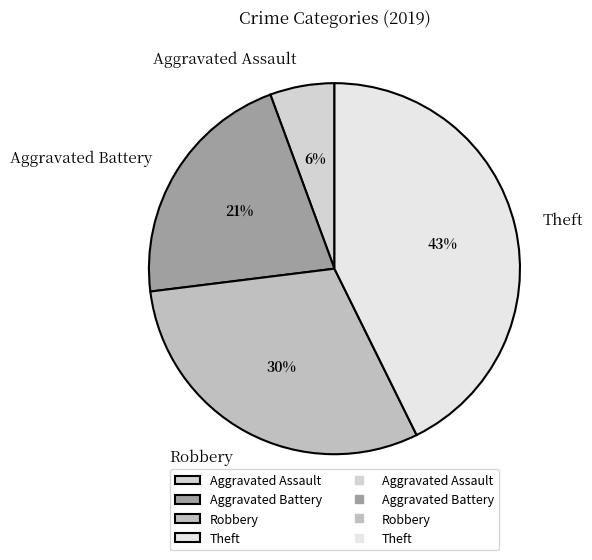

Which has a higher value, Theft or Robbery?

Theft